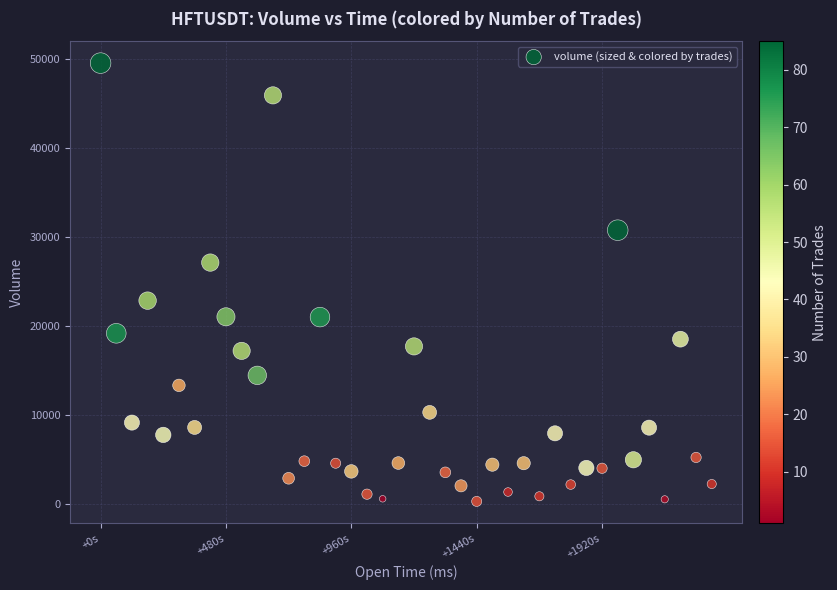

What is the range of X values (max minus min)?

2340000